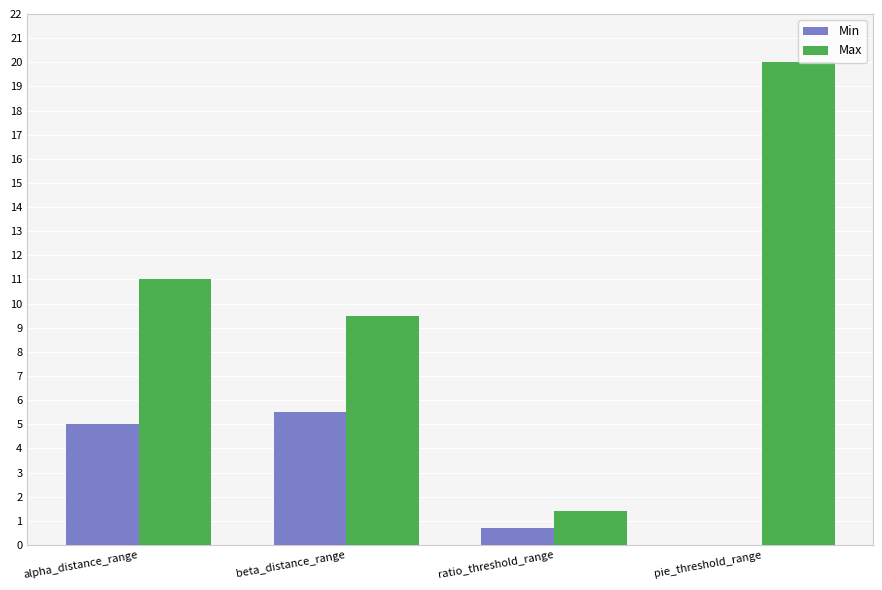

Reading left to right, extract all data points from this chart.

Min: alpha_distance_range=5.0	beta_distance_range=5.5	ratio_threshold_range=0.7	pie_threshold_range=0.0
Max: alpha_distance_range=11.0	beta_distance_range=9.5	ratio_threshold_range=1.4	pie_threshold_range=20.0